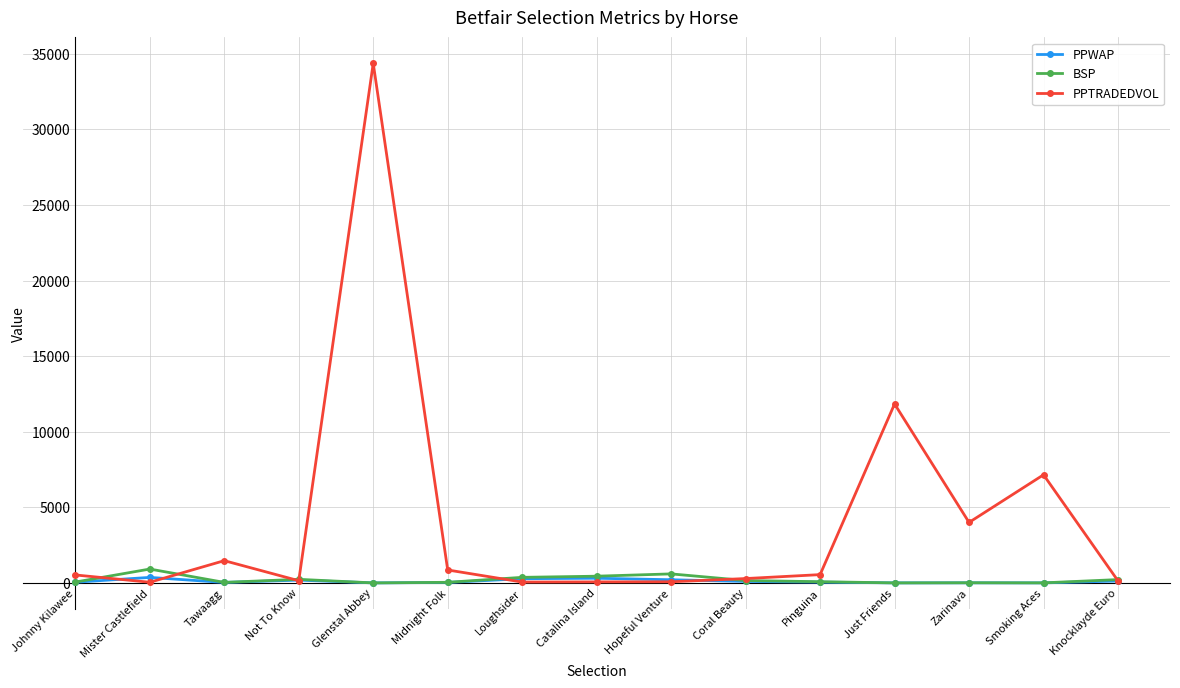

At which label does PPTRADEDVOL reach its peak?

Glenstal Abbey